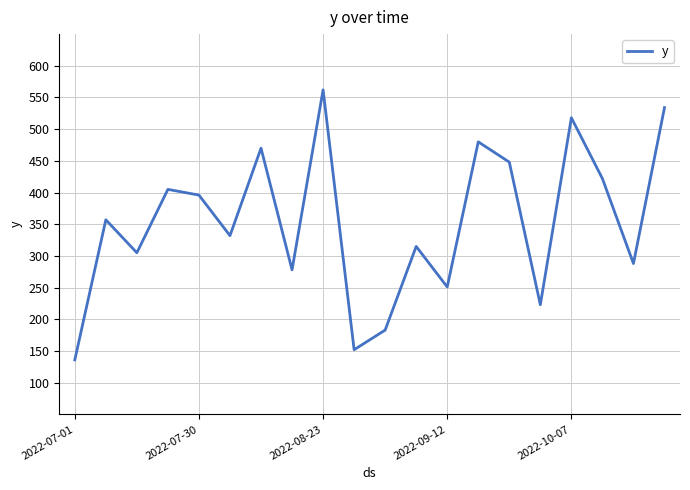

What is the sum of all values?

7055